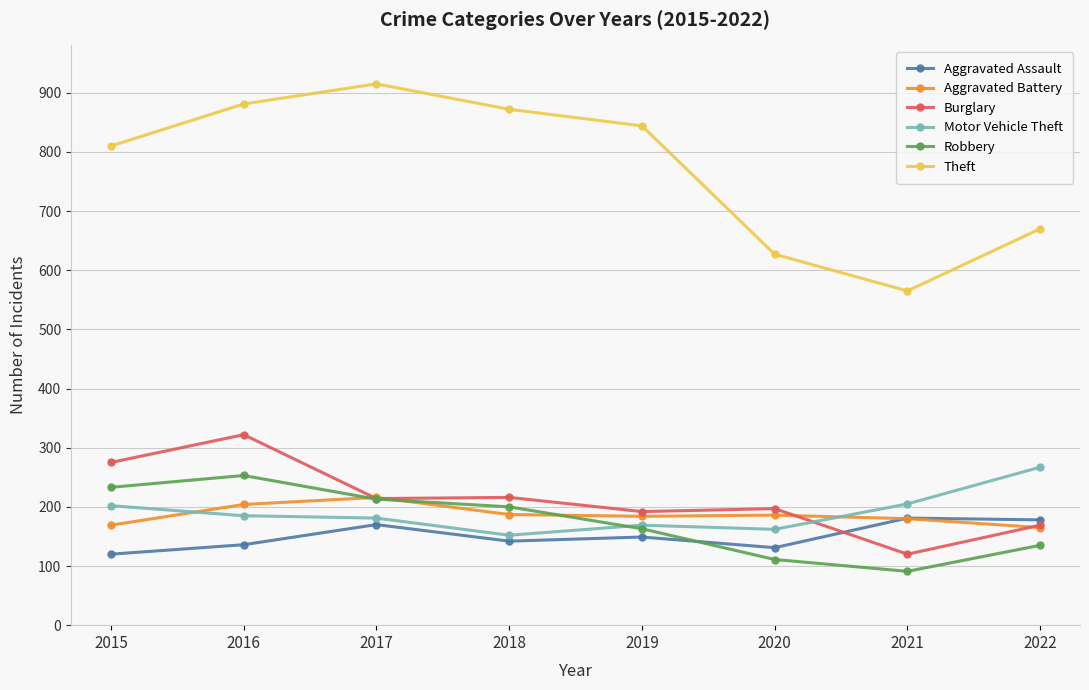

What is the approximate value of Aggravated Battery at 2020?

186